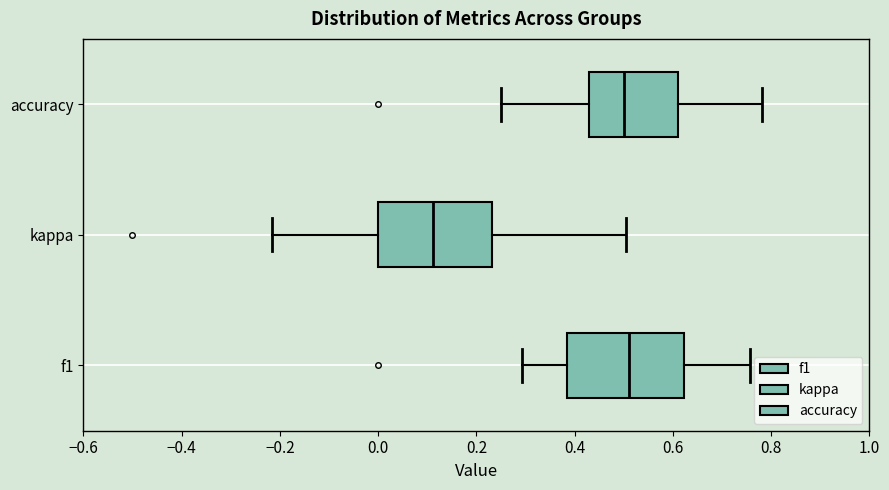

Where does the median line of the box for accuracy sit on the x-axis? The values are not printed on the chart, so give them approximately, as read against the axis.

0.50